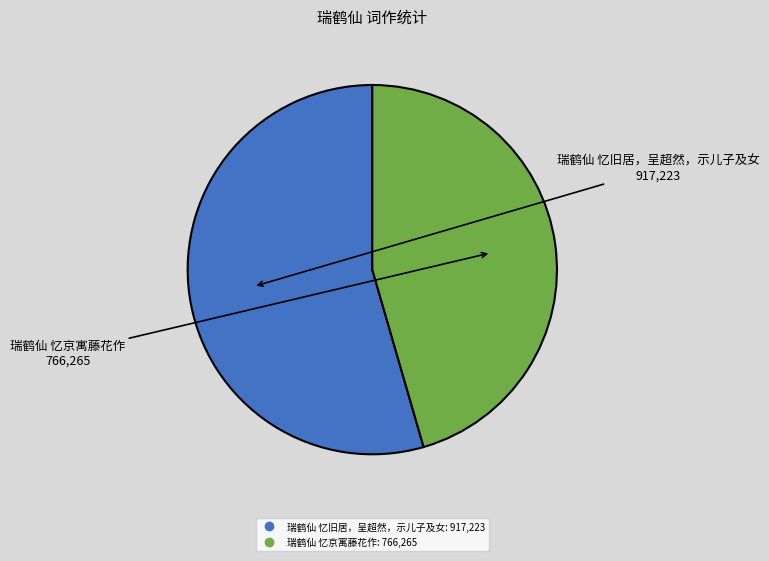

How many segments does this pie chart have?

2